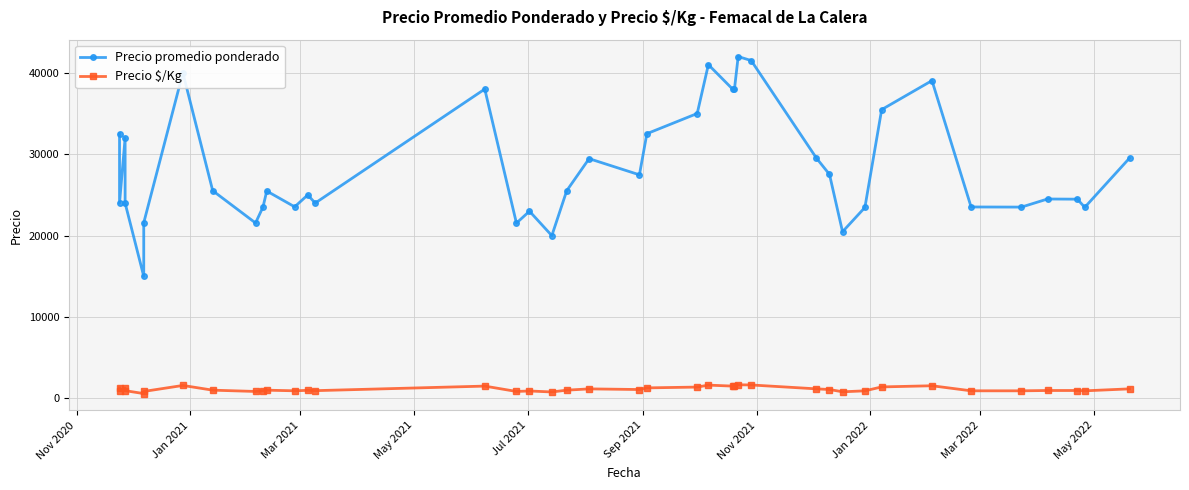

What is the maximum value for Precio $/Kg?

1680